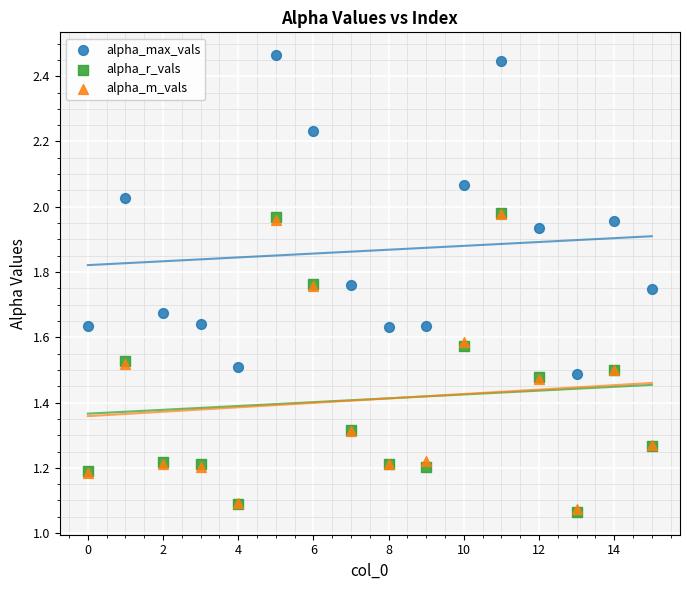

What are all the series names shown in the legend?

alpha_max_vals, alpha_r_vals, alpha_m_vals